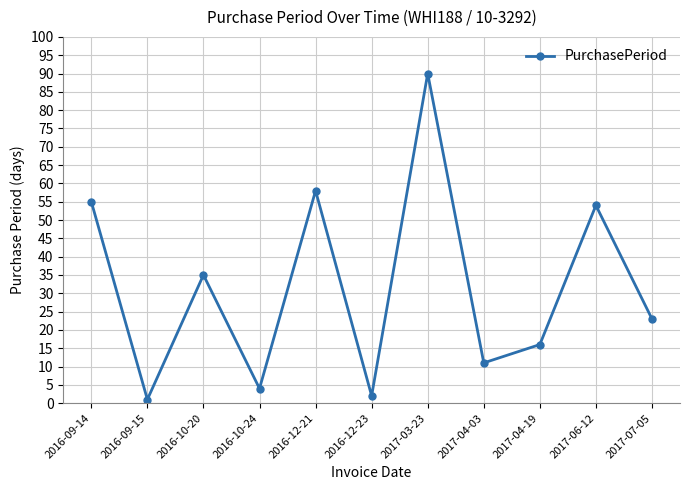

What position from the right is 2017-04-03?

4